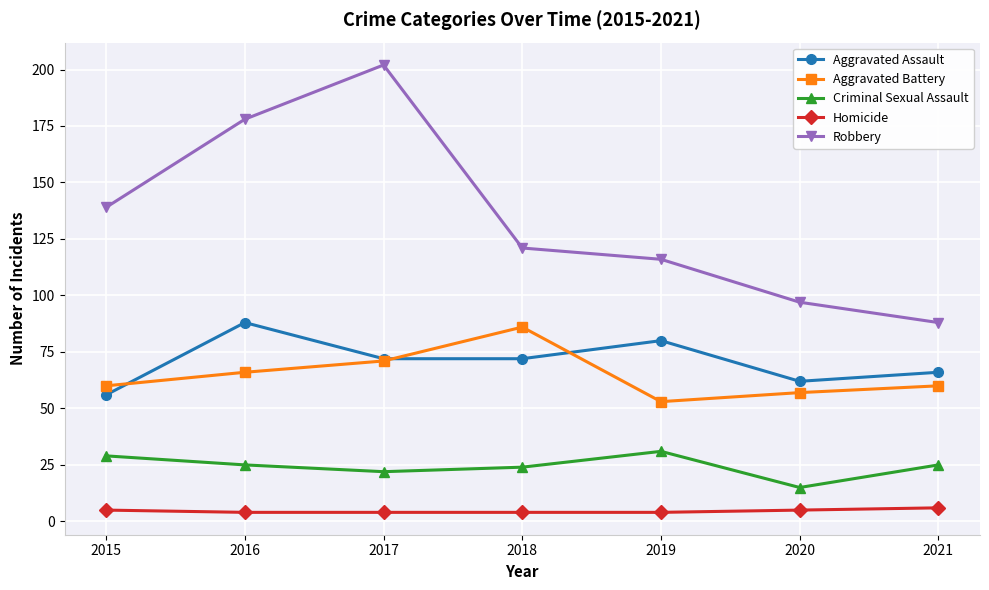

What is the value of the Robbery point at the 3rd from the left?

202